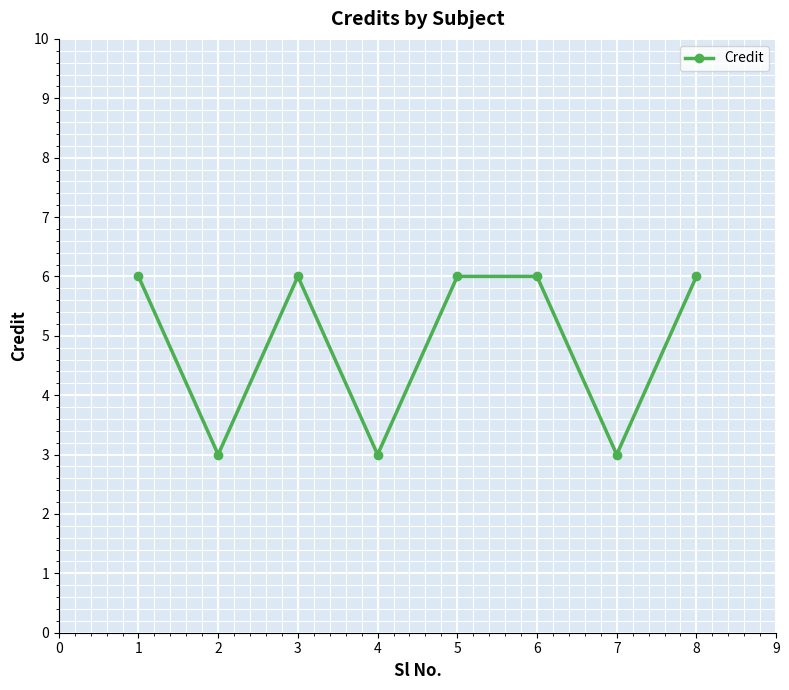

How many points are lower than both their immediate neighbors (excluding endpoints)?

3